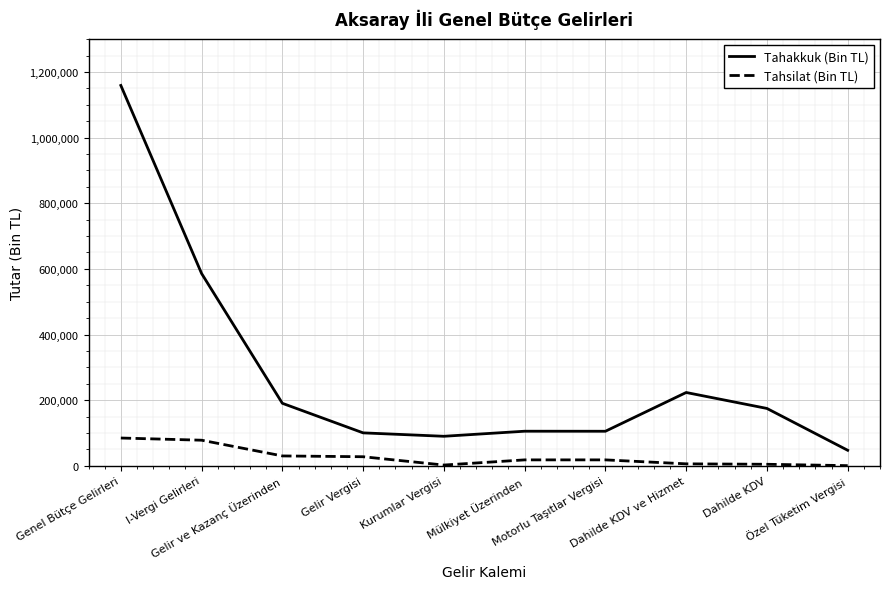

What is the sum of the Tahsilat (Bin TL) values at Motorlu Taşıtlar Vergisi and I-Vergi Gelirleri?

96303